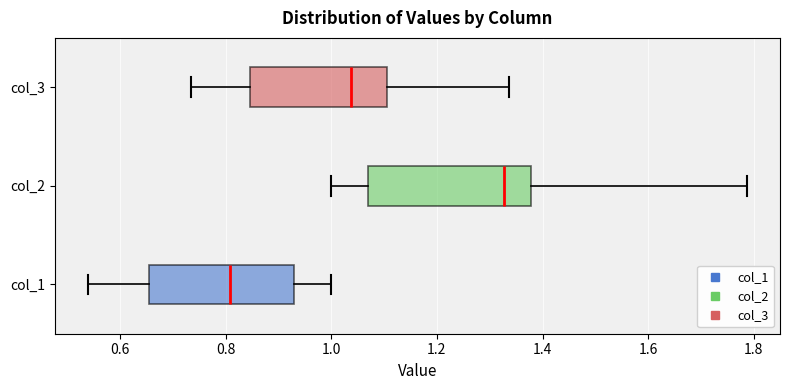

Which box is the widest, from its left edge to its right edge?

col_2